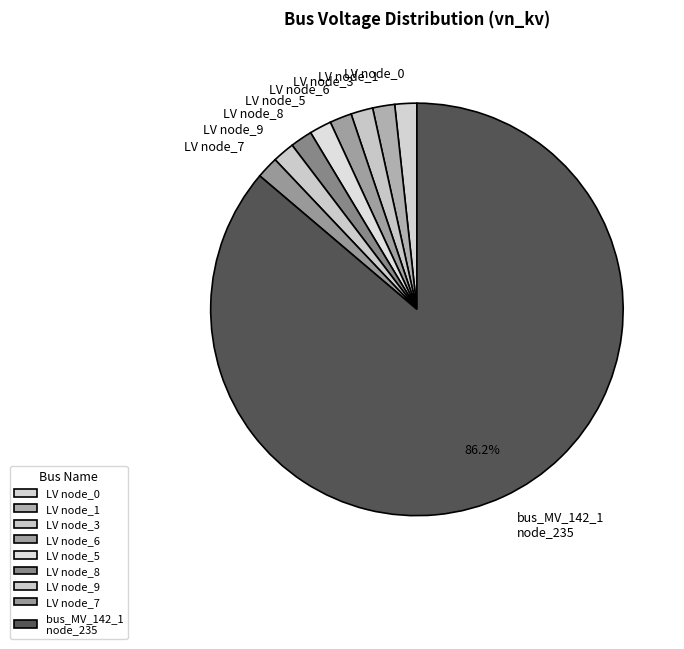

Is the sum of LV node_0 and LV node_9 greater than half?

No